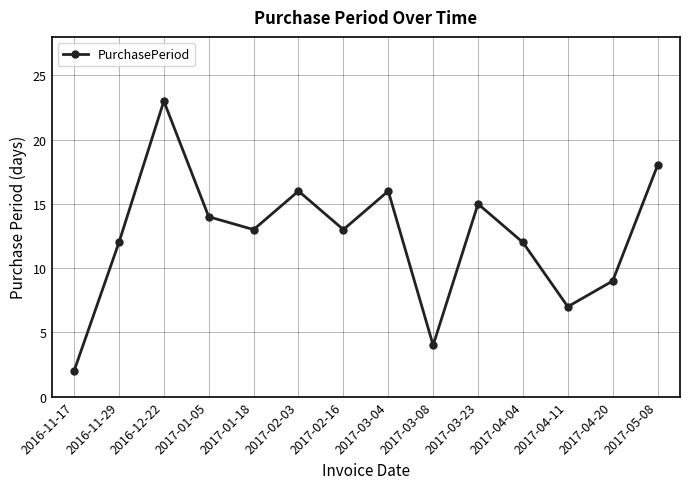

The chart shows a value of 16 at 2017-03-04. True or false?

True